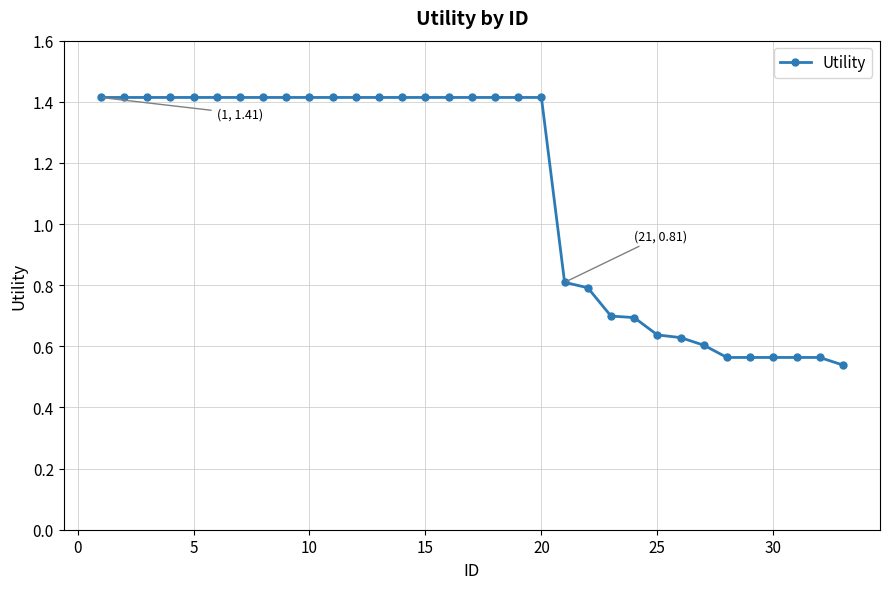

How many values are between 0 and 1?

13